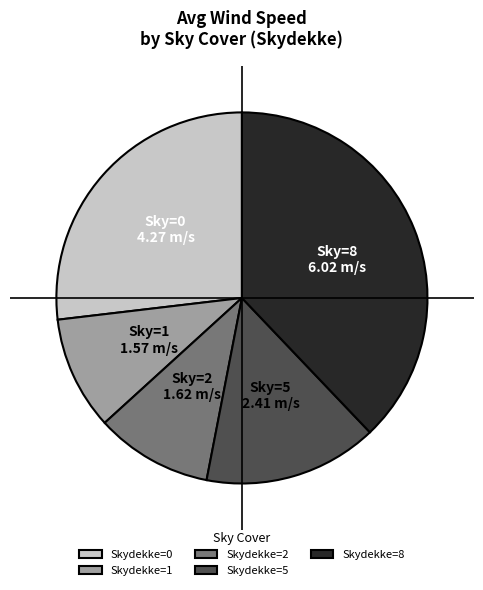

Is the sum of Skydekke=1 and Skydekke=2 greater than half?

No